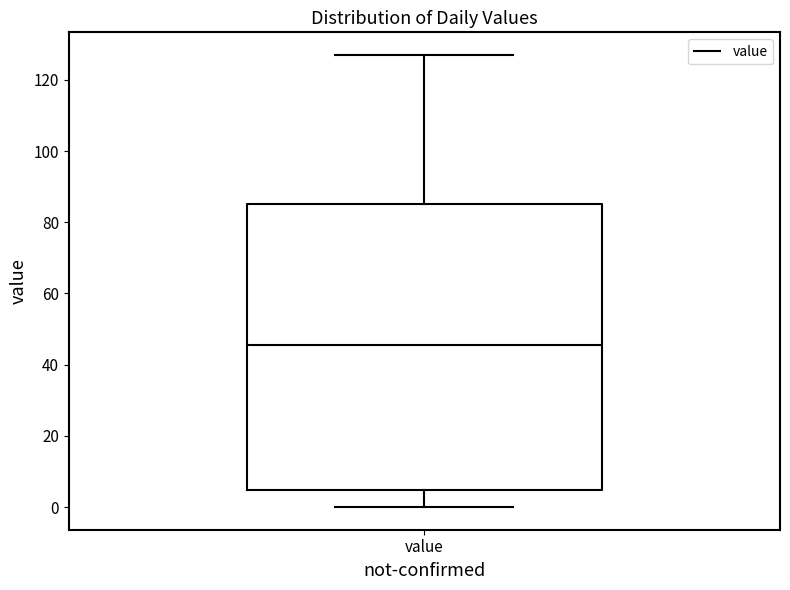

Read this box plot against the y-axis: the position of the median line, the range covered by the box, and the ends of both whiskers. The values are not printed on the chart, so give them approximately, as read against the axis.

median 46, box 4 to 86, whiskers 0 to 128